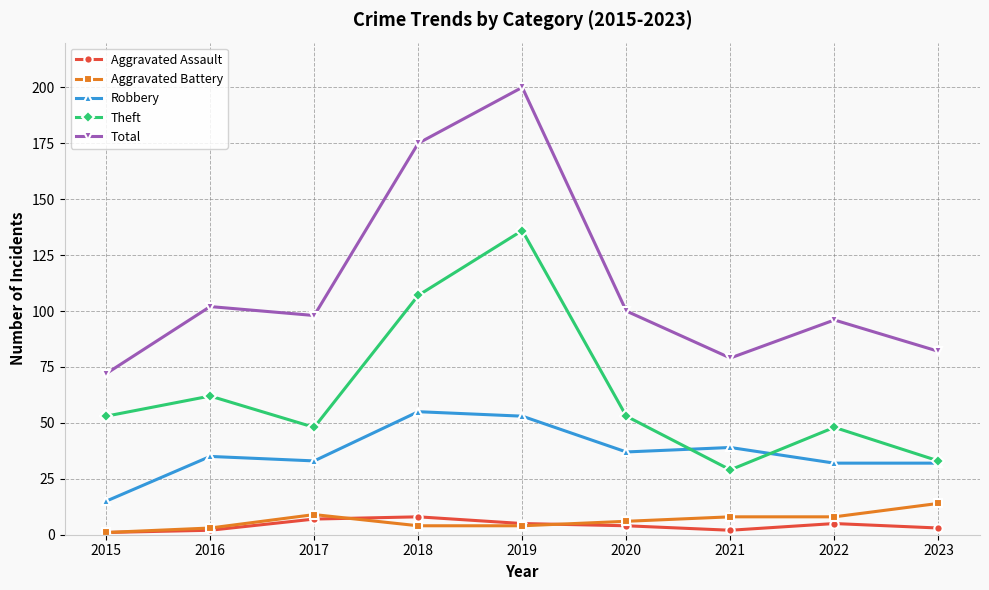

Between which two adjacent categories do Theft and Robbery first intersect?

2020 and 2021